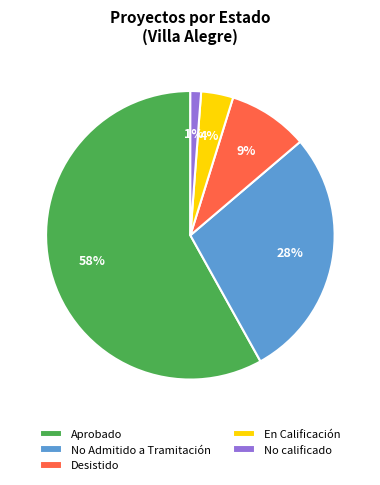

Which category has the biggest portion of the pie?

Aprobado